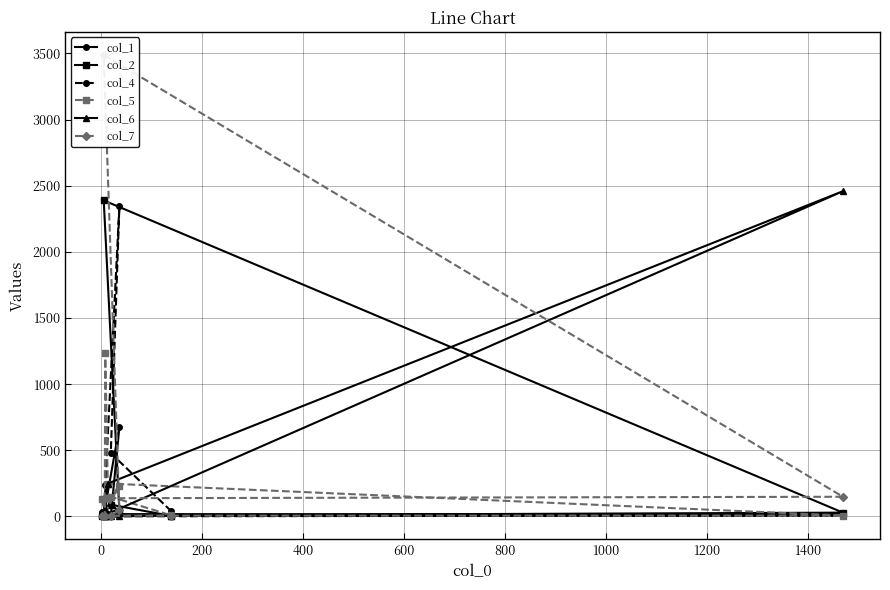

How many data points in col_6 are less than 8?

4